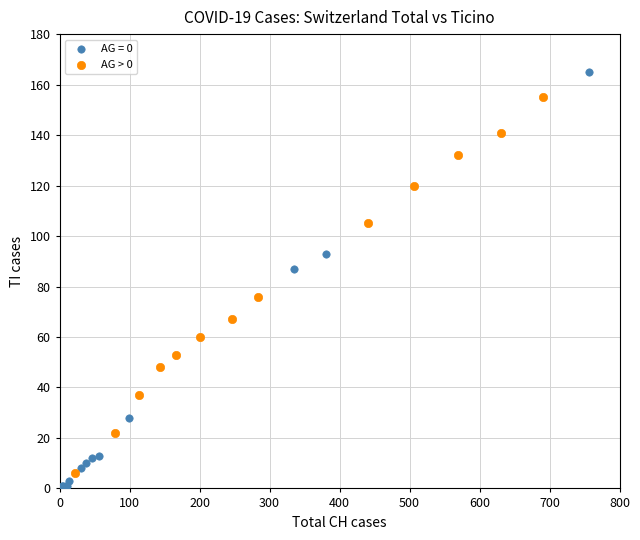

Which series reaches the maximum Y coordinate?

AG = 0